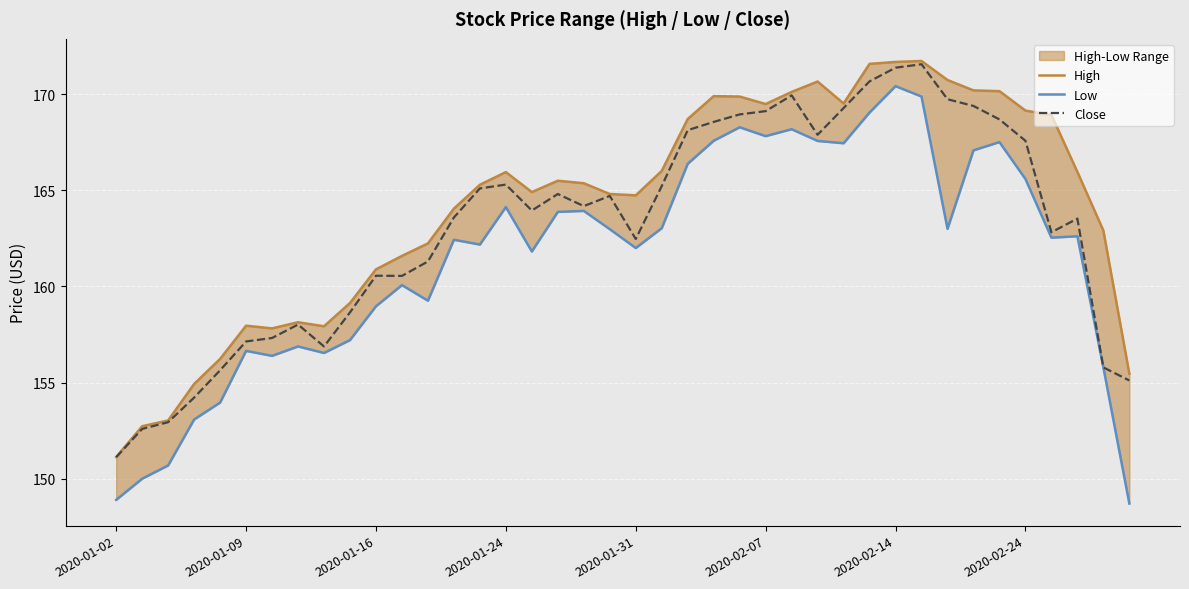

In Close, how many points are higher than both neighbors (excluding endpoints)?

8